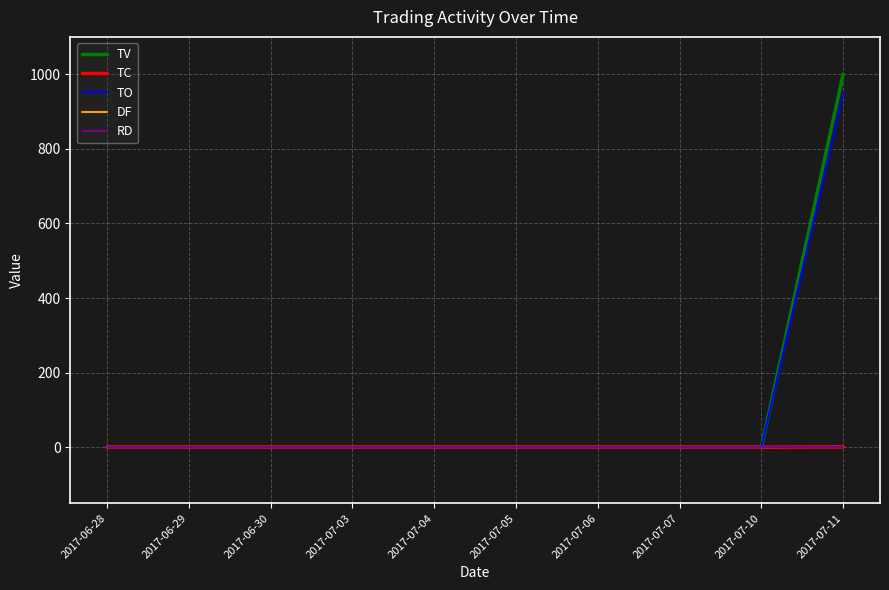

At 2017-06-29, list the series in order from smallest to largest.

TV, TC, TO, DF, RD